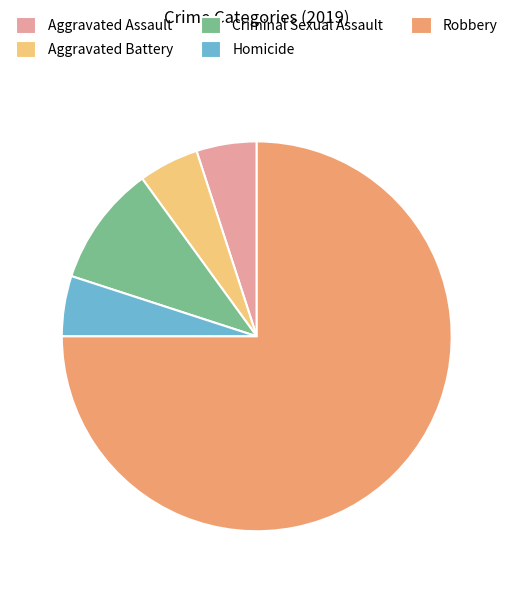

Which slice is the largest?

Robbery